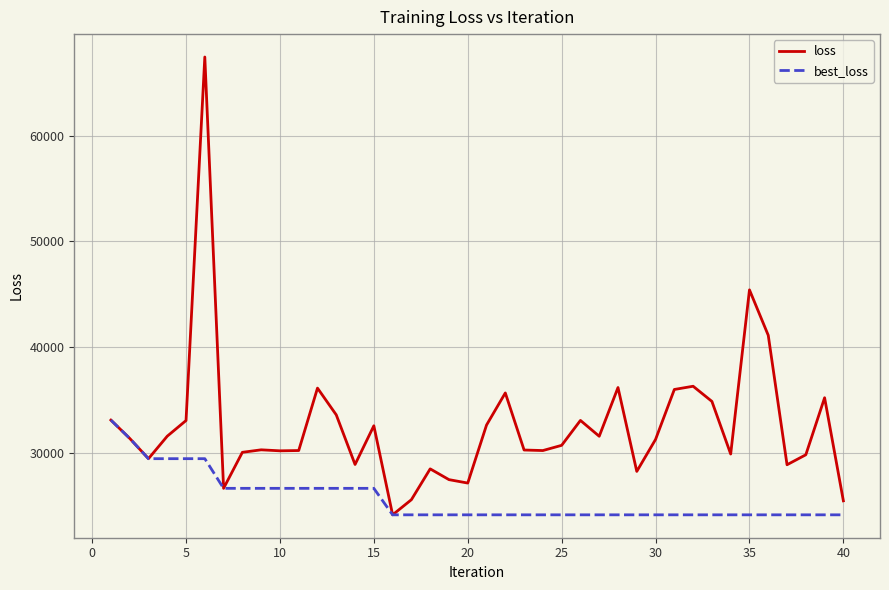

Which series has the widest spread of values?

loss